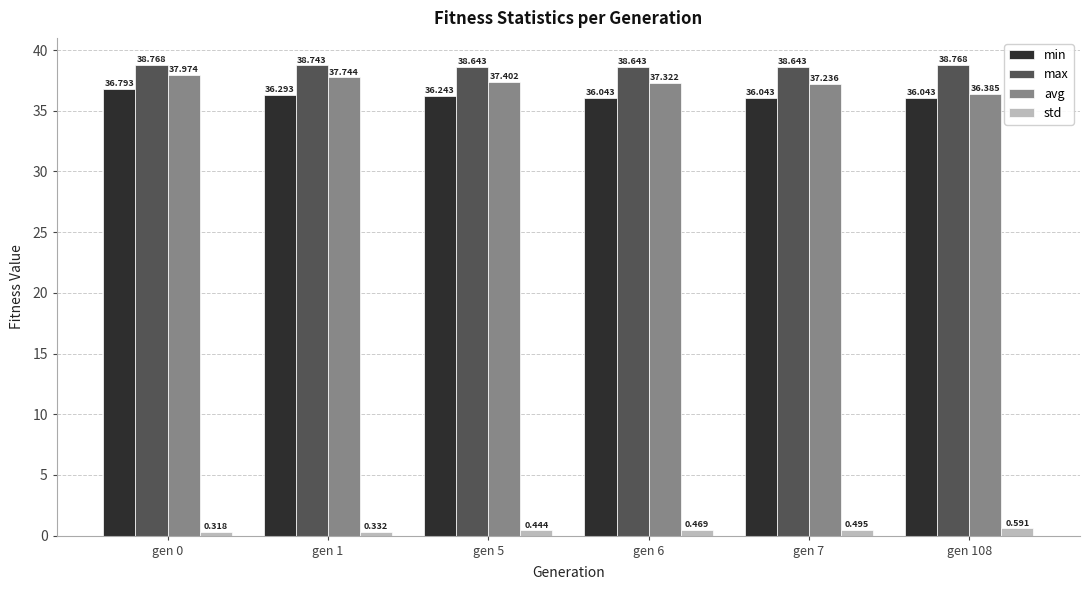

What is the difference between the avg values at gen 108 and gen 5?

1.0